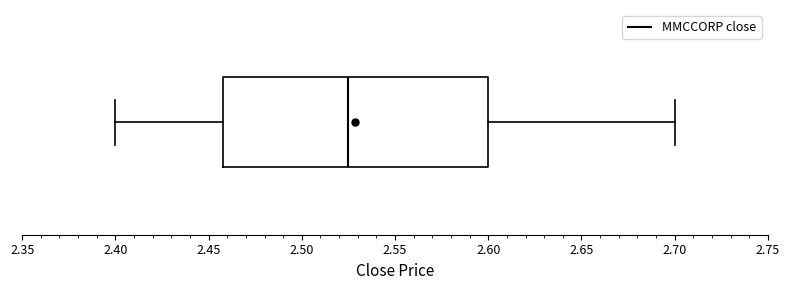

Read this box plot against the x-axis: the position of the median line, the range covered by the box, and the ends of both whiskers. The values are not printed on the chart, so give them approximately, as read against the axis.

median 2.525, box 2.460 to 2.600, whiskers 2.400 to 2.700